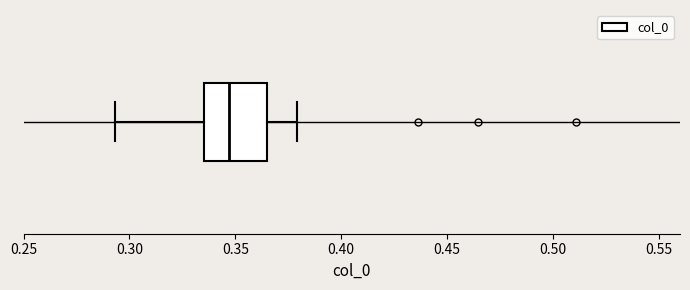

Where is the left edge of the box on the x-axis? The values are not printed on the chart, so give them approximately, as read against the axis.

0.335